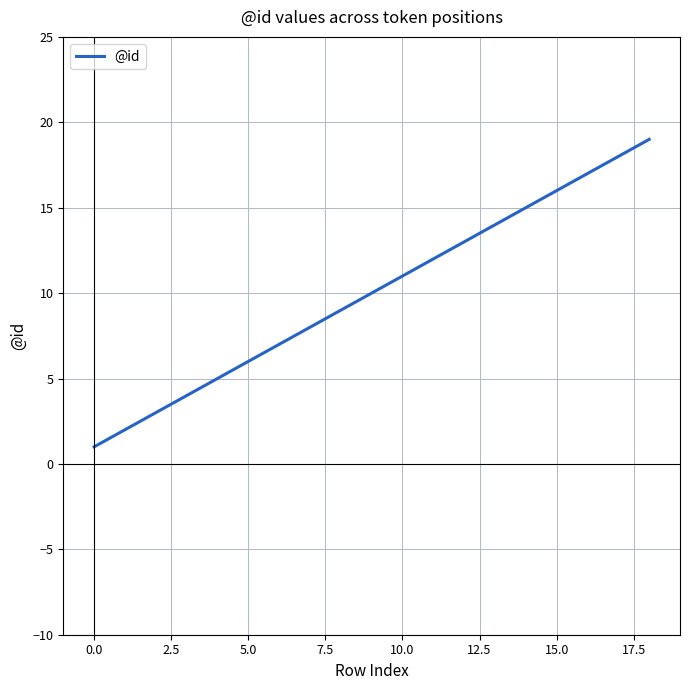

What is the greatest value displayed?

19